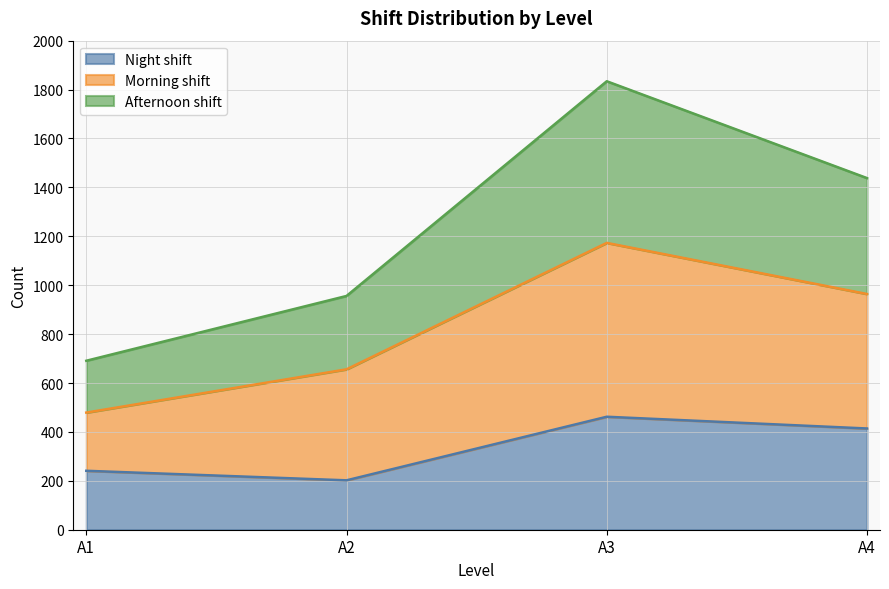

What are all the series names shown in the legend?

Night shift, Morning shift, Afternoon shift